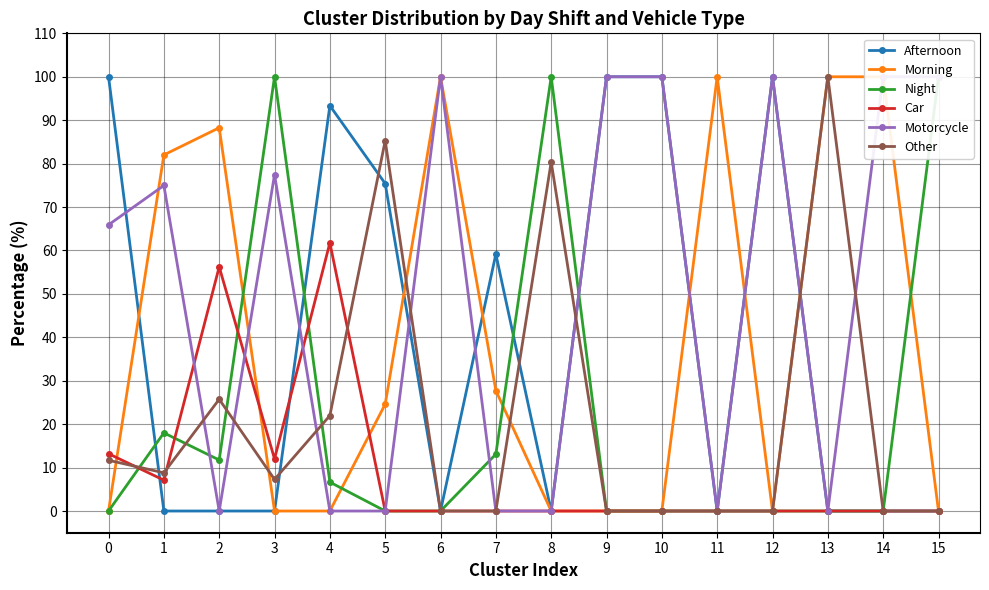

How many values in the Motorcycle series exceed 74?

8